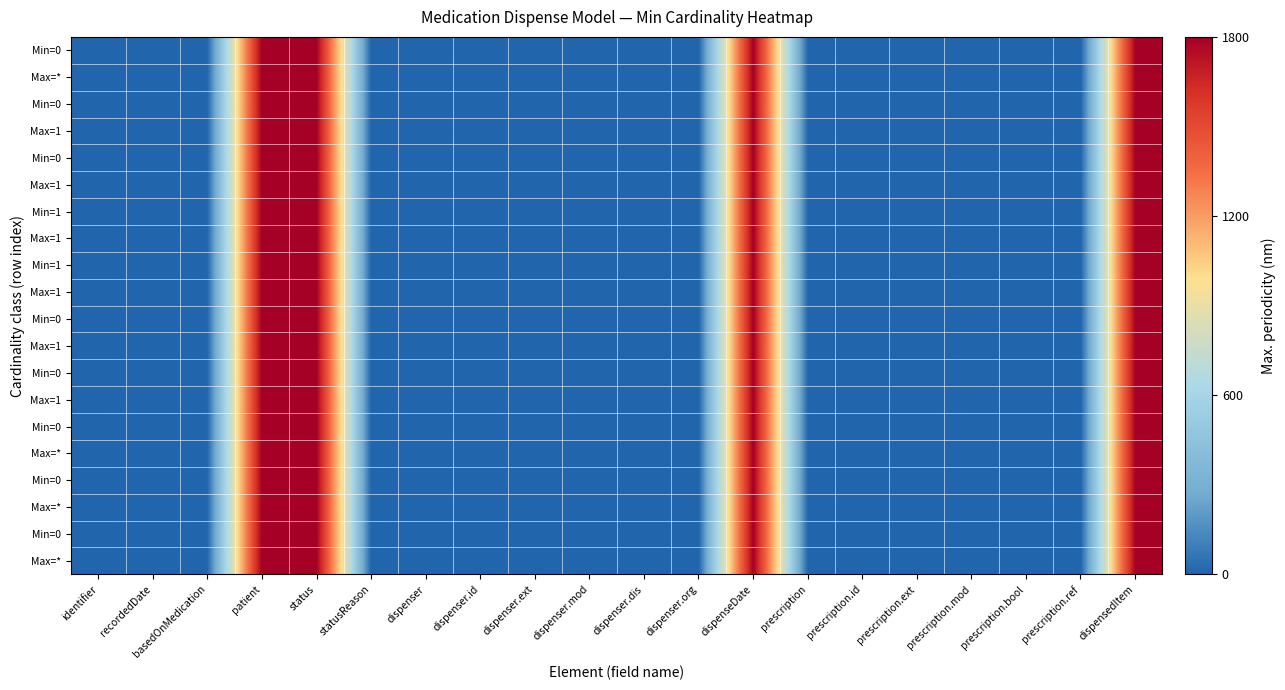

At which category does the chart reach its minimum across all series?

identifier